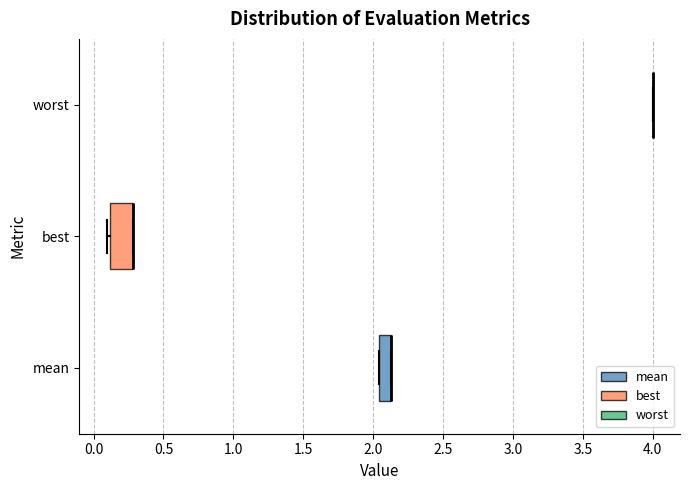

Reading bottom to top, read every box against the x-axis: the position of its median line, the range the box covers, and the ends of its whiskers. The values are not printed on the chart, so give them approximately, as read against the axis.

mean: median 2.15 (drawn on the box's right edge), box 2.05 to 2.15, whiskers 2.05 to 2.15
best: median 0.30 (drawn on the box's right edge), box 0.10 to 0.30, whiskers 0.10 (just left of the box's left edge) to 0.30
worst: box collapsed to a line at 4.00, whiskers 4.00 to 4.00